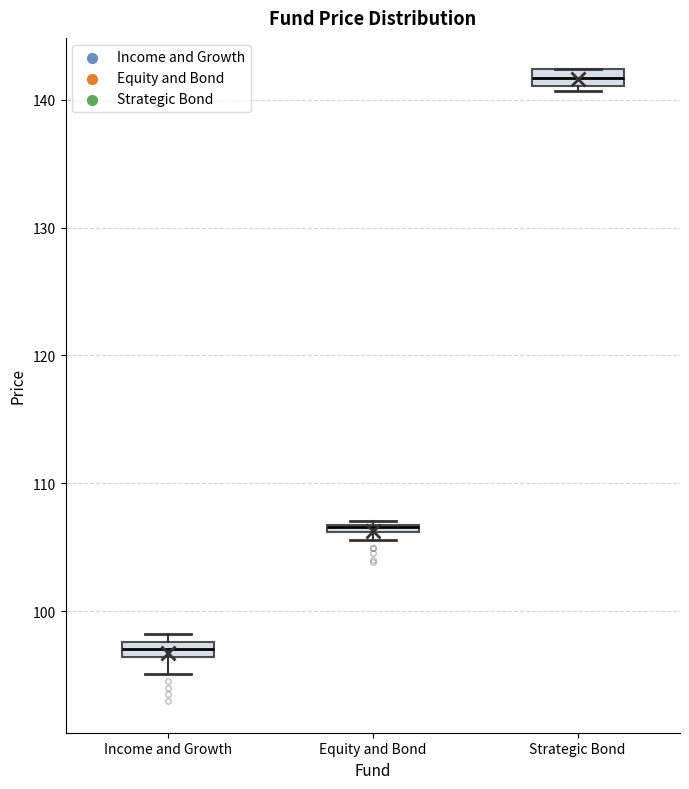

Where does the median line of the box for Income and Growth sit on the y-axis? The values are not printed on the chart, so give them approximately, as read against the axis.

97